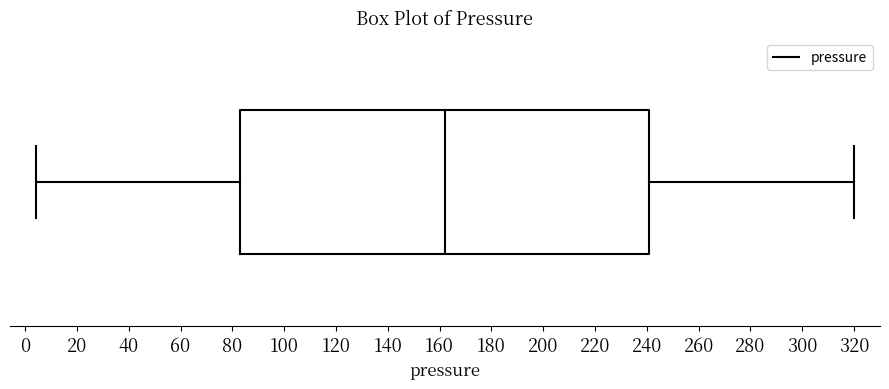

Read this box plot against the x-axis: the position of the median line, the range covered by the box, and the ends of both whiskers. The values are not printed on the chart, so give them approximately, as read against the axis.

median 162, box 84 to 242, whiskers 4 to 320